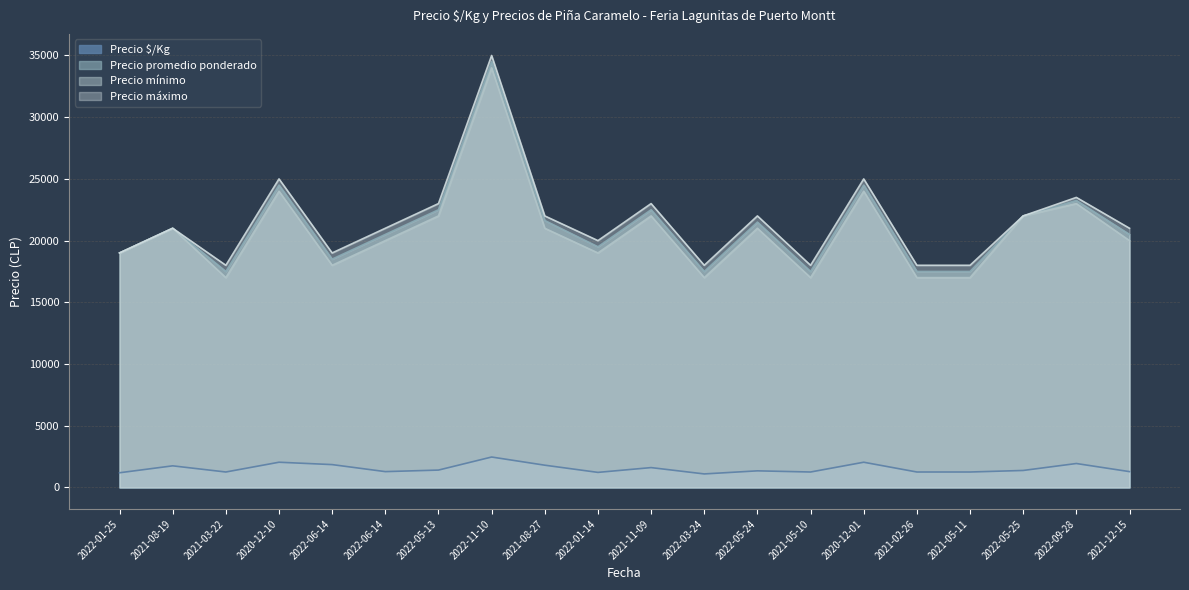

List the series in order of their peak value, lowest first.

Precio $/Kg, Precio mínimo, Precio promedio ponderado, Precio máximo